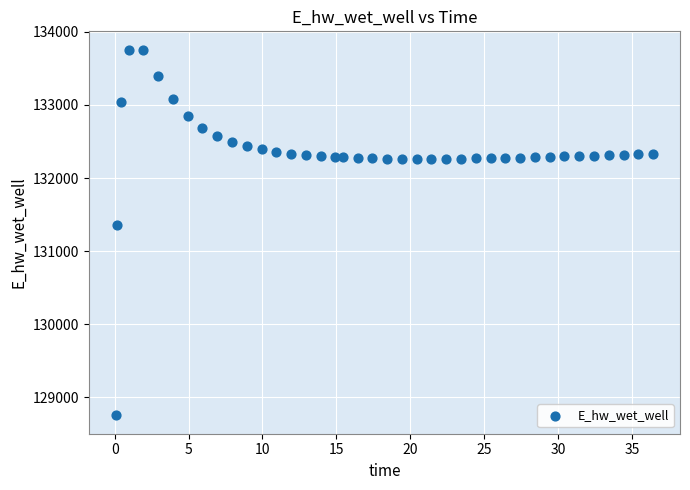

What Y value in the scatter plot is closest to 131254?

131363.5